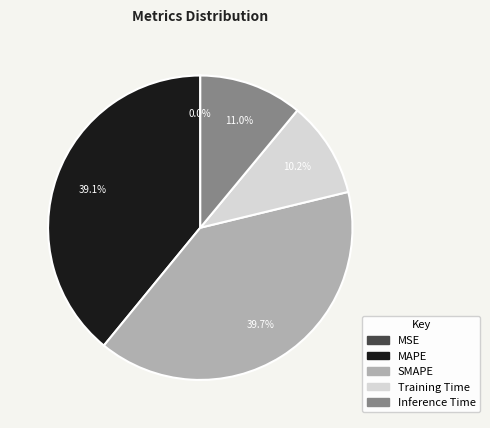

What portion of the pie excludes MAPE?

60.9%